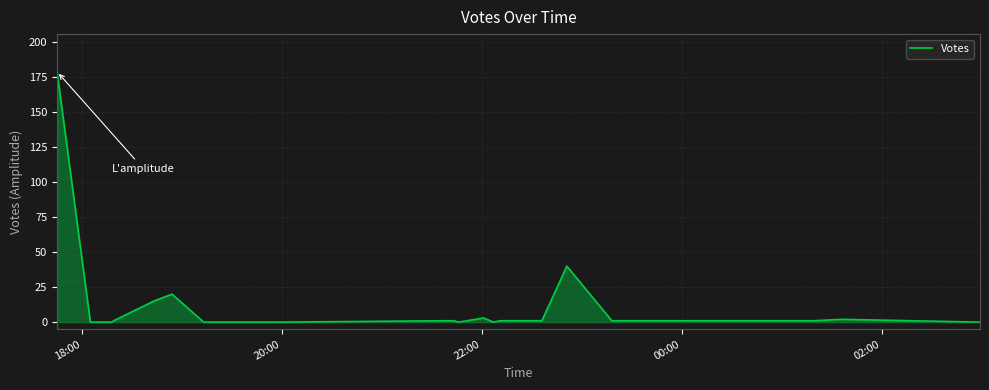

What is the difference between the maximum and minimum values?

179